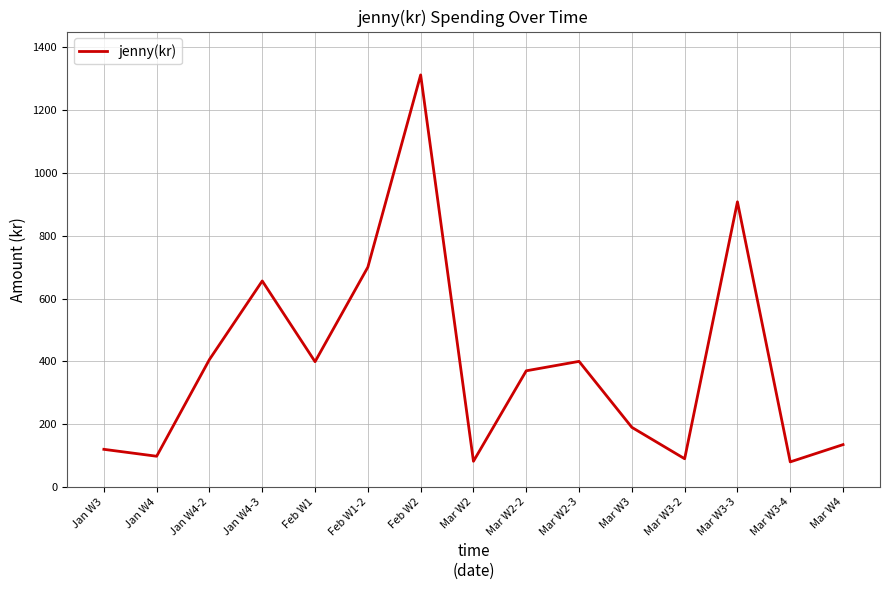

What is the minimum value shown in the chart?

80